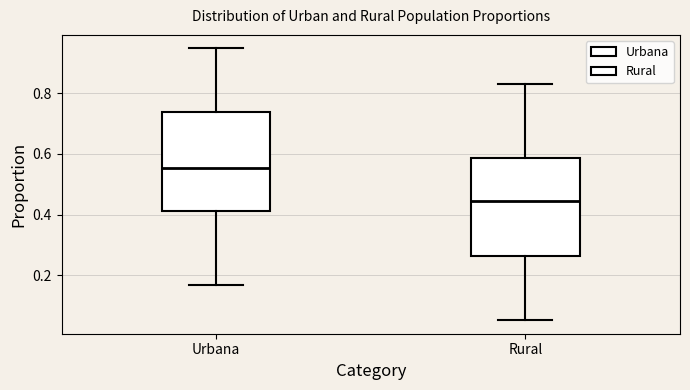

Which box has the lowest median line?

Rural